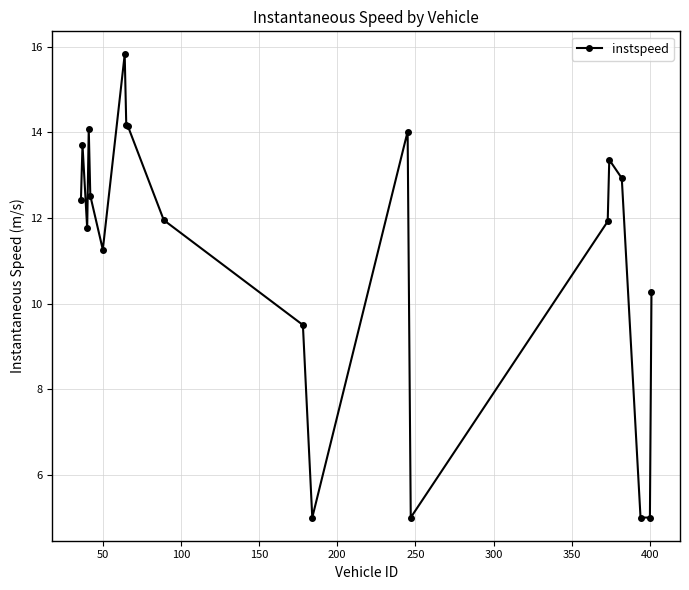

What is the difference between the second highest and minimum values?

9.2